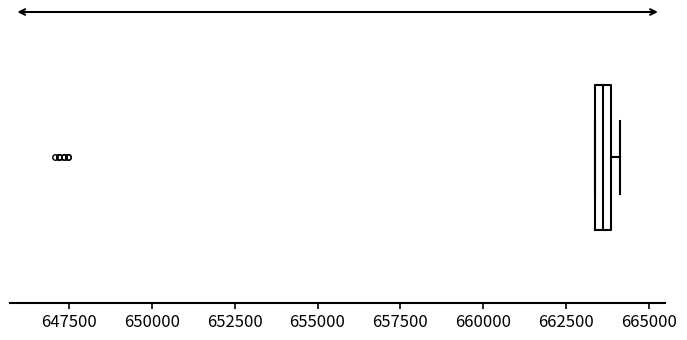

Where is the right edge of the box on the x-axis? The values are not printed on the chart, so give them approximately, as read against the axis.

664000